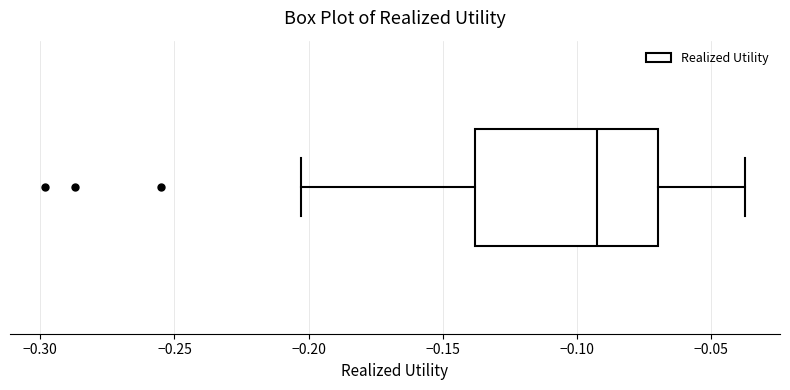

Transcribe this box plot: give where the median line is, the range the box spans, and where the two whiskers end, as read against the x-axis. The values are not printed on the chart, so give them approximately, as read against the axis.

median -0.090, box -0.140 to -0.070, whiskers -0.205 to -0.035